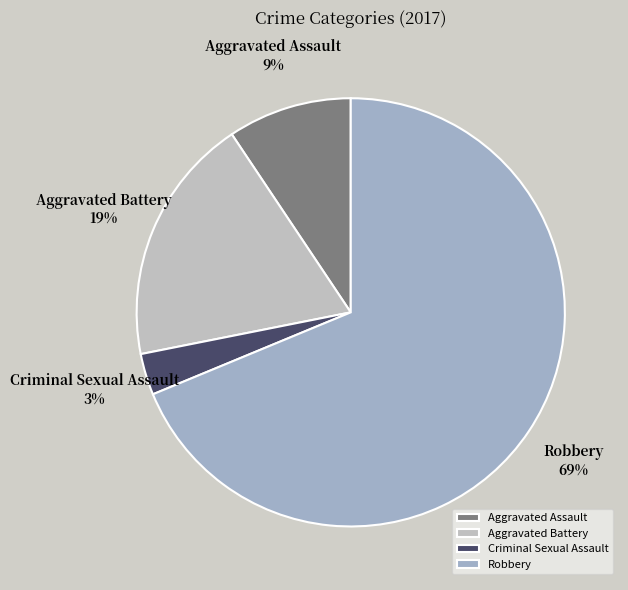

Combined, do Aggravated Battery and Robbery account for over 50%?

Yes